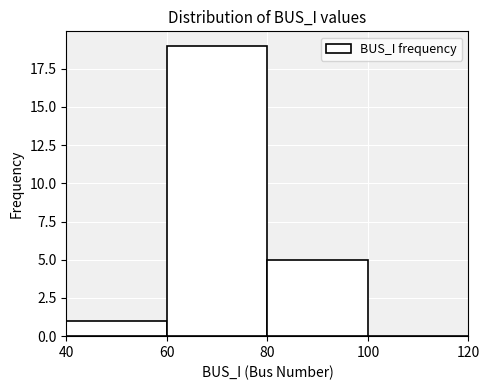

How tall is the bar that spans 80 to 100 on the x-axis? The values are not printed on the chart, so give them approximately, as read against the axis.

5